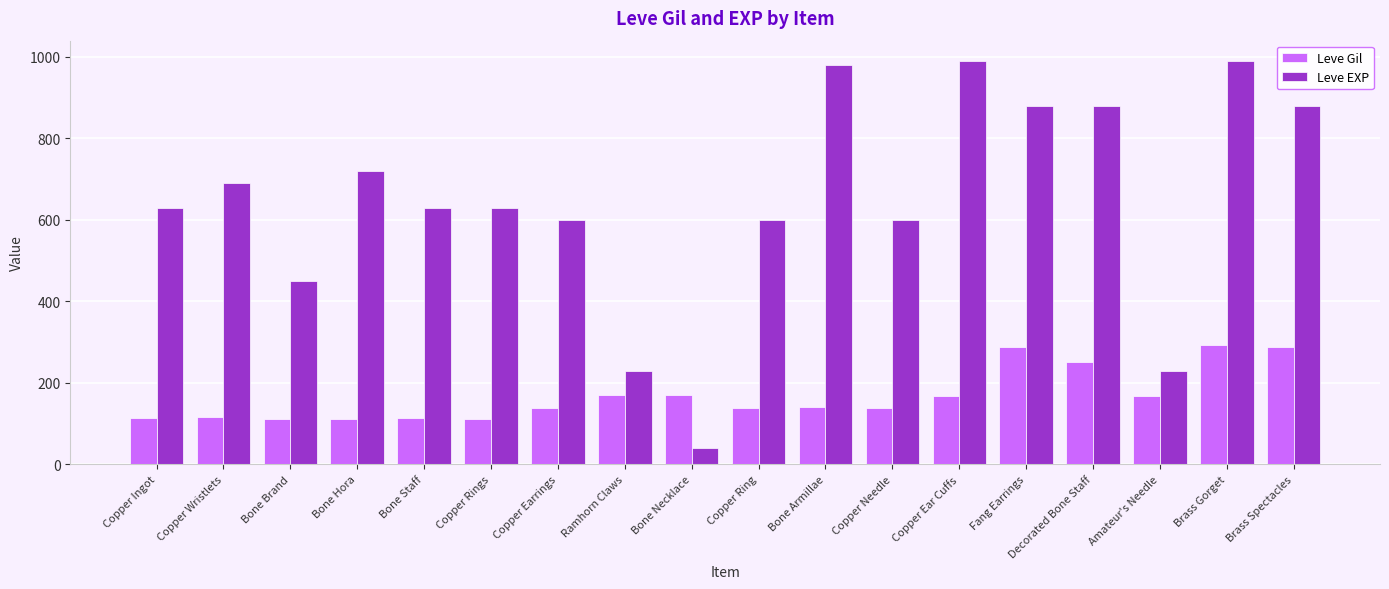

What is the label of the 16th bar from the right?

Bone Brand